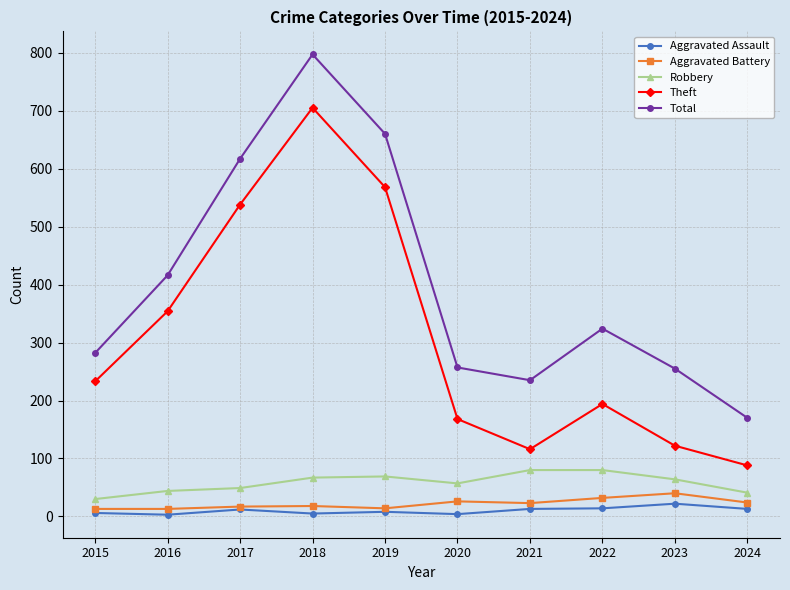

How many interior local valleys does the Total series have?

1